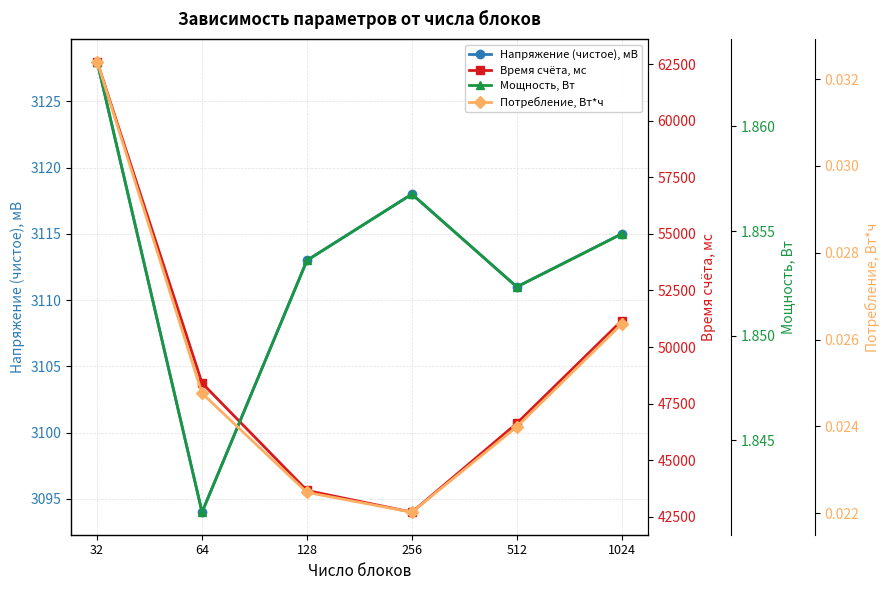

Rank the series by their maximum value, from lowest to highest.

Потребление, Вт*ч, Мощность, Вт, Напряжение (чистое), мВ, Время счёта, мс